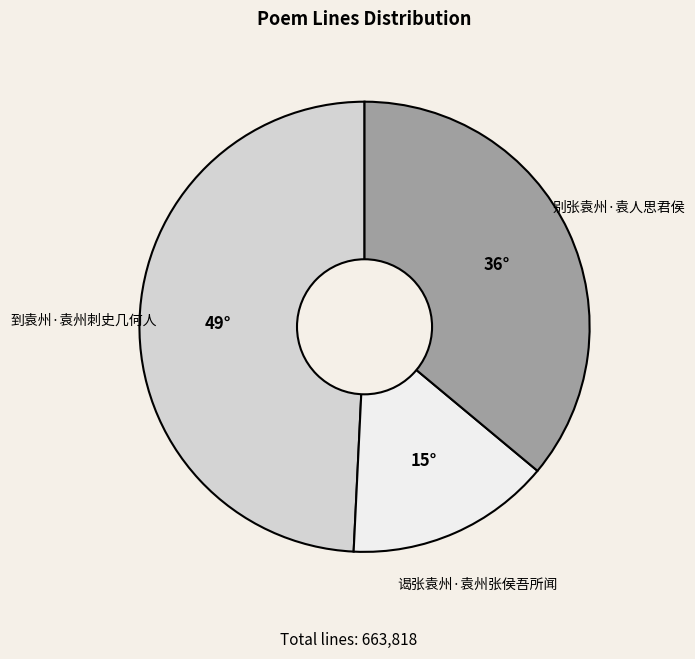

Is 到袁州·袁州刺史几何人 the majority of the pie?

No